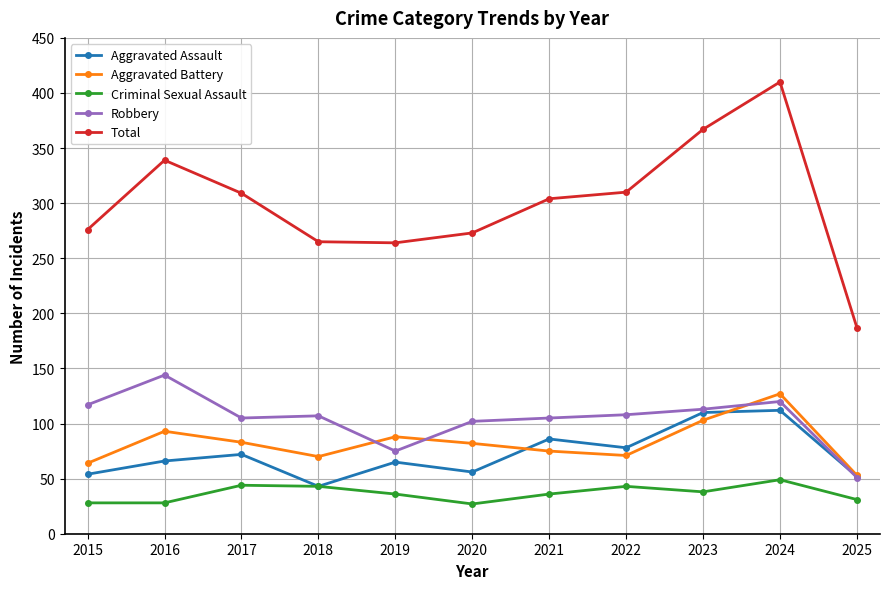

Which series has the widest spread of values?

Total